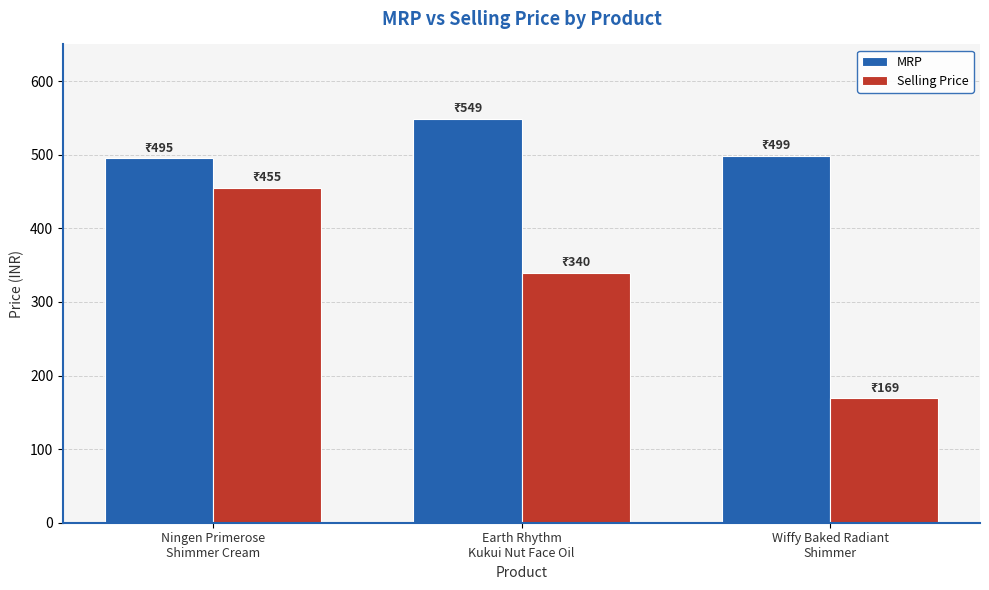

What is the difference between the maximum and second lowest values in the MRP series?

50